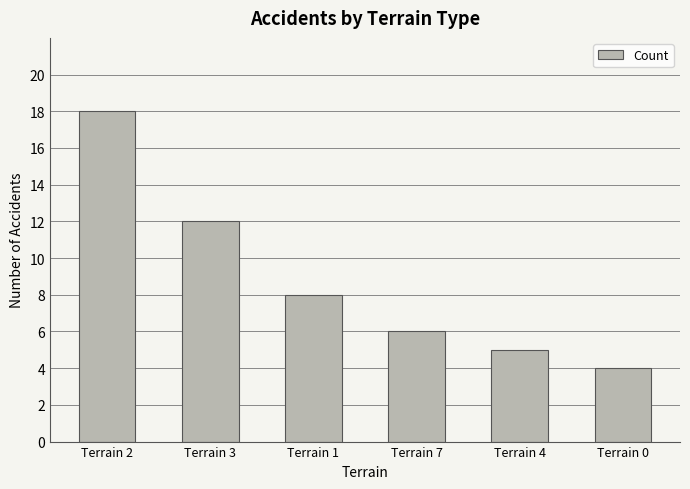

How many data points does each series have?

6